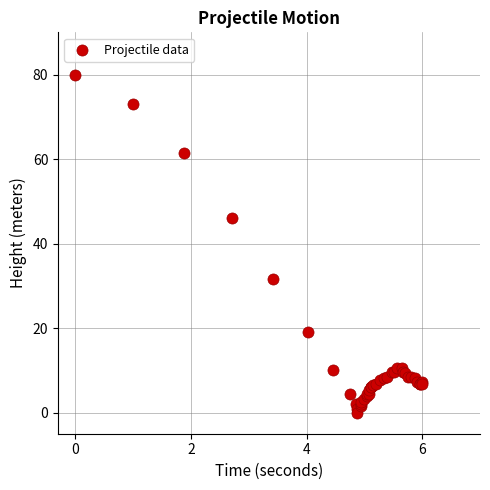

What Y value in the scatter plot is closest to 40?

46.1